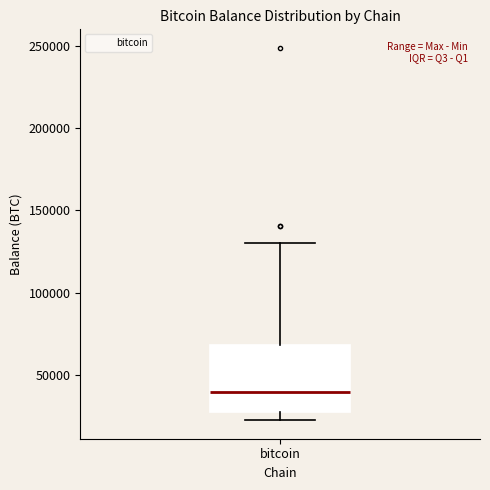

Read this box plot against the y-axis: the position of the median line, the range covered by the box, and the ends of both whiskers. The values are not printed on the chart, so give them approximately, as read against the axis.

median 40000, box 25000 to 70000, whiskers 25000 (just below the box's lower edge) to 130000